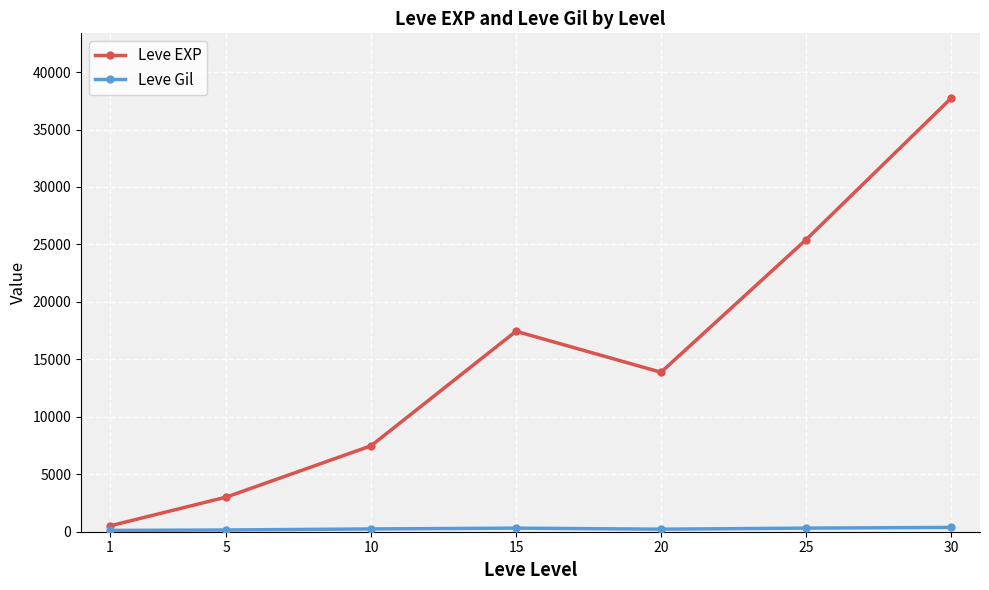

Count the number of data series in this chart.

2